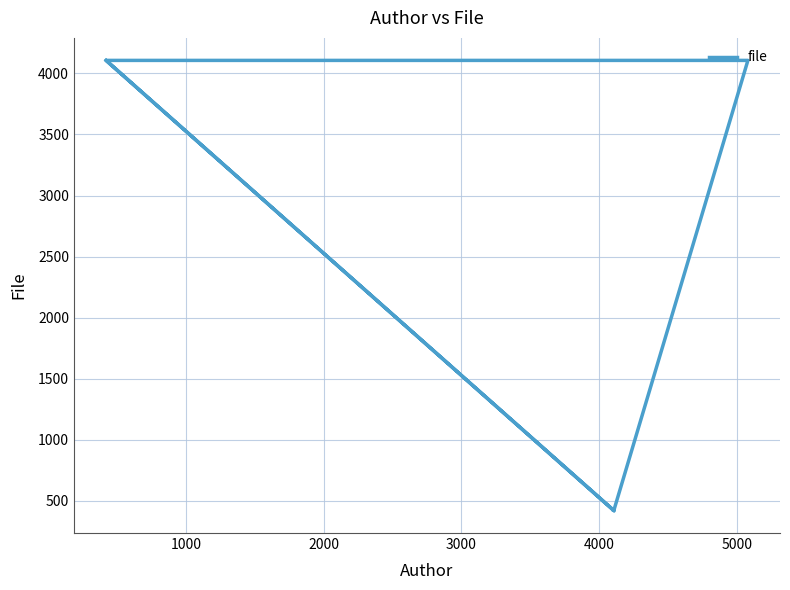

What is the smallest value displayed?

419